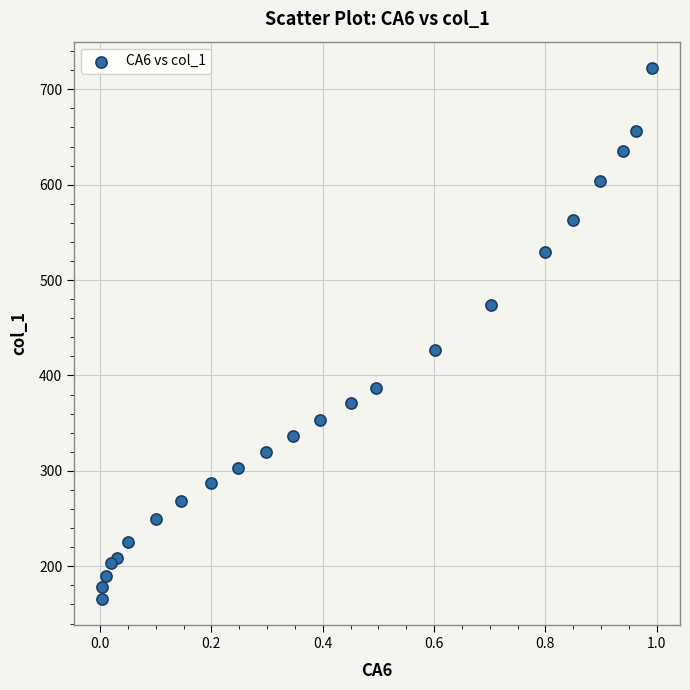

What Y value in the scatter plot is closest to 444?

427.2